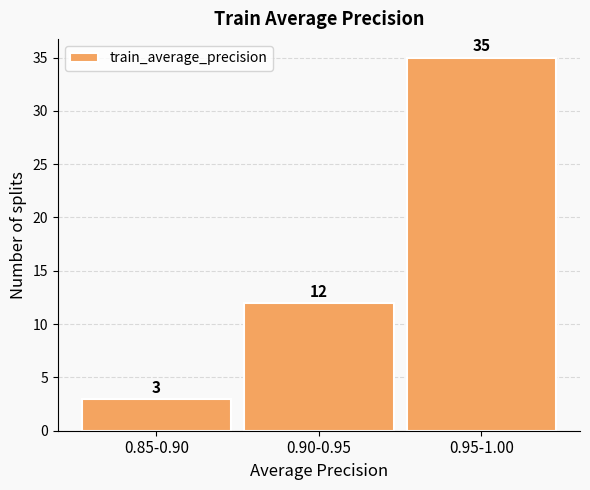

Reading left to right, what are all the values shown in this chart?

0.85-0.90=3	0.90-0.95=12	0.95-1.00=35